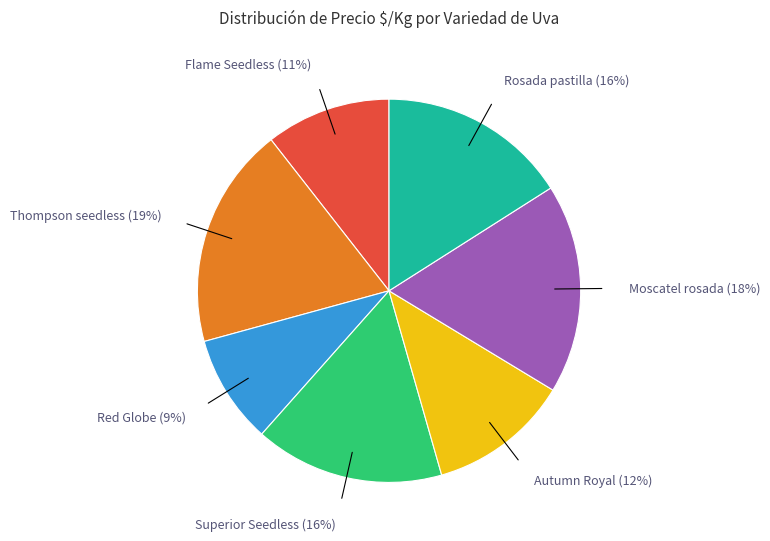

Combined, do Flame Seedless (11%) and Thompson seedless (19%) account for over 50%?

No